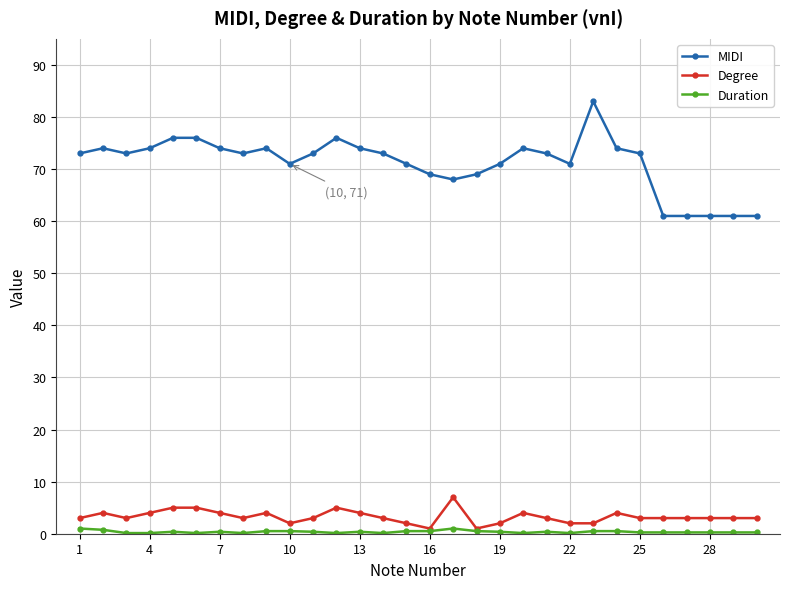

True or false: MIDI and Degree intersect in this chart.

False